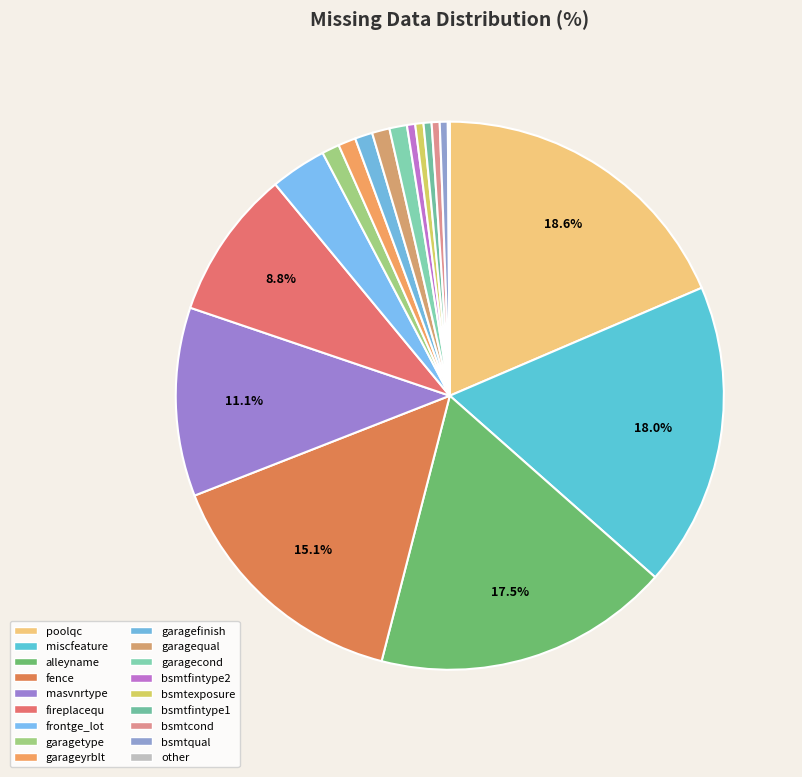

Is there any slice that represents more than half of the pie?

No